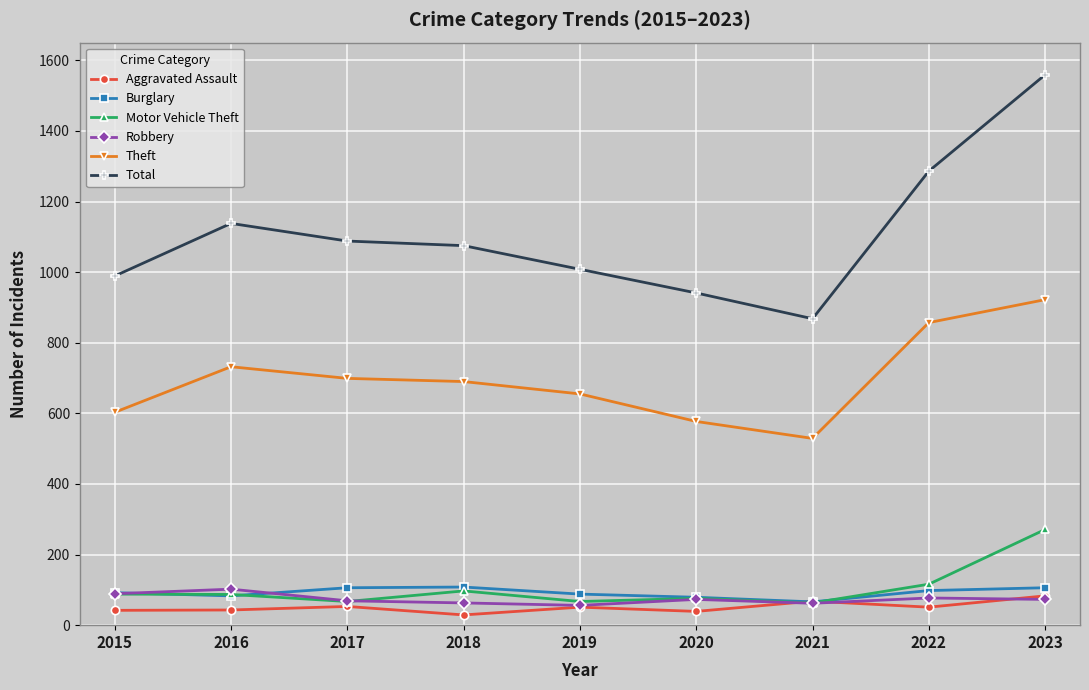

Which series has the largest range (max minus min)?

Total